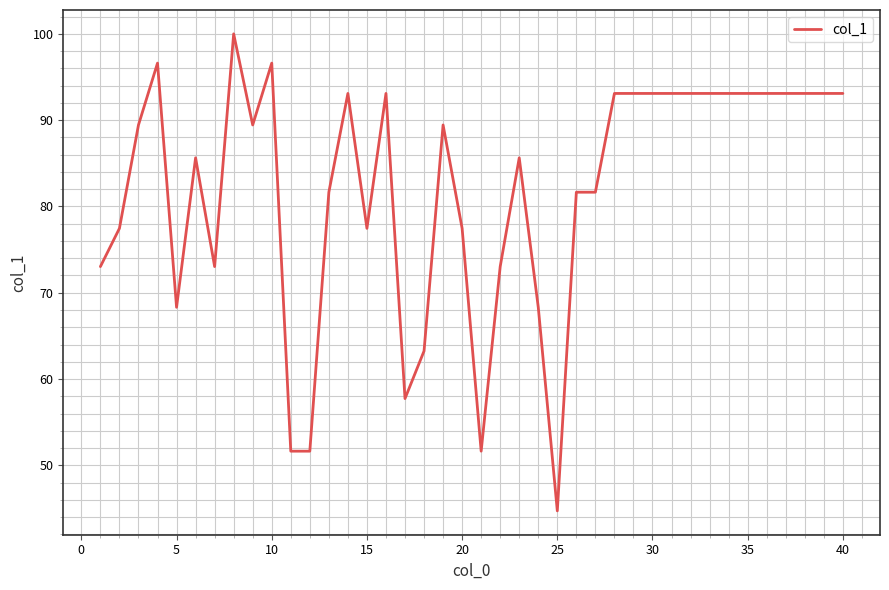

How many lines are shown in the chart?

1